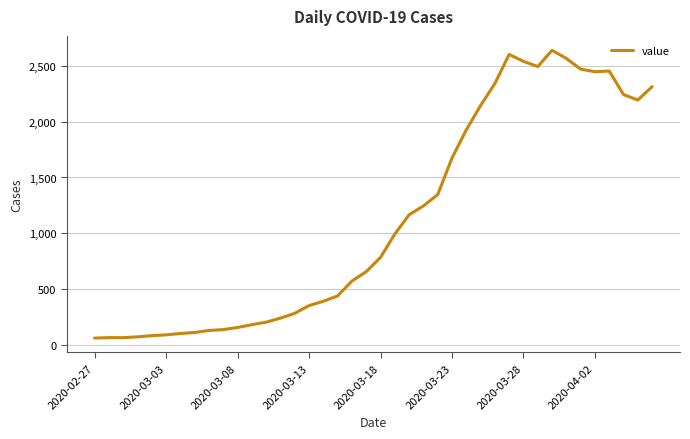

What is the difference between the maximum and minimum values?

2579